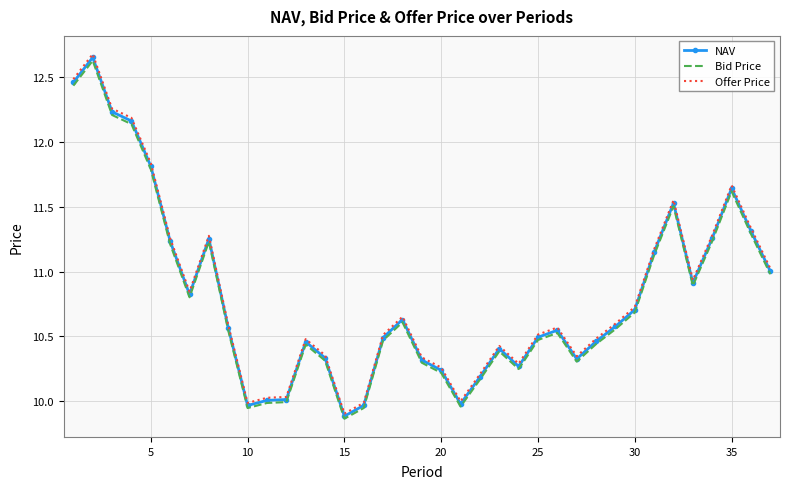

Which series has the largest range (max minus min)?

Offer Price